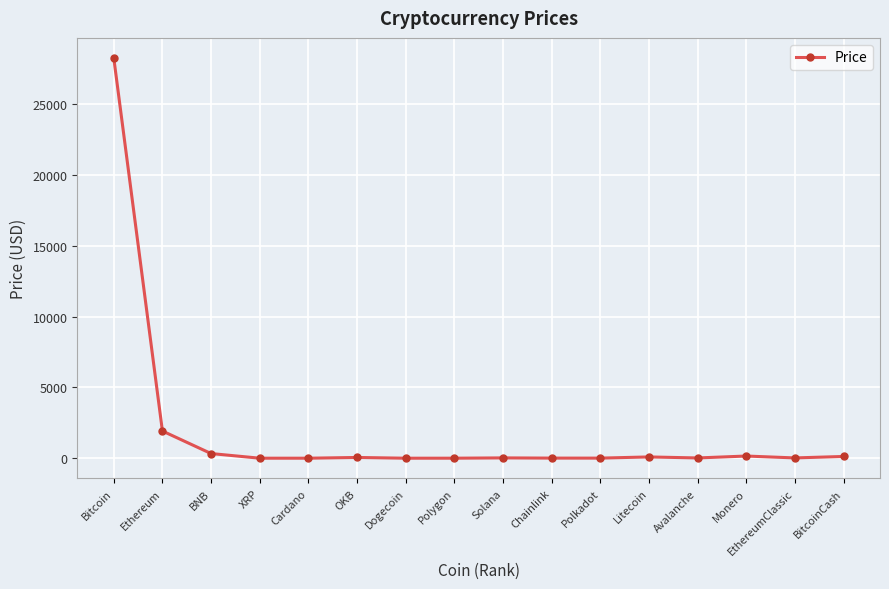

Where is the data nearest to the value 14132?

Ethereum